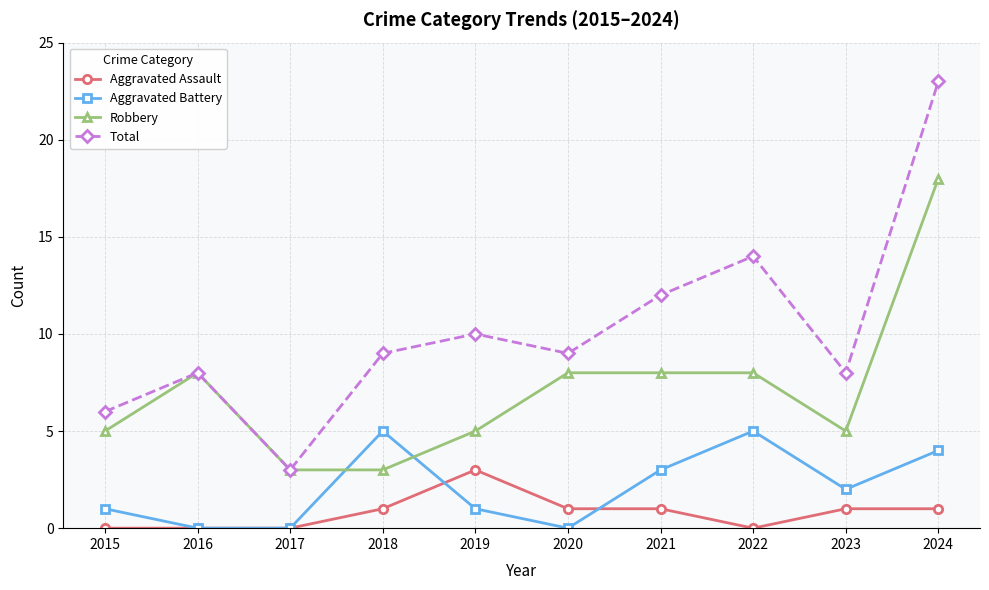

Reading left to right, transcribe all the data shown in this chart.

Aggravated Assault: 0	0	0	1	3	1	1	0	1	1
Aggravated Battery: 1	0	0	5	1	0	3	5	2	4
Robbery: 5	8	3	3	5	8	8	8	5	18
Total: 6	8	3	9	10	9	12	14	8	23